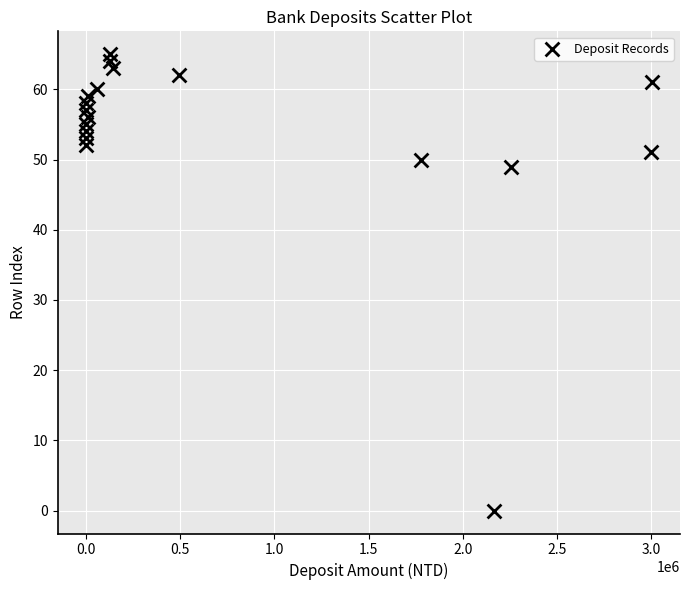

What Y value in the scatter plot is closest to 32?

49